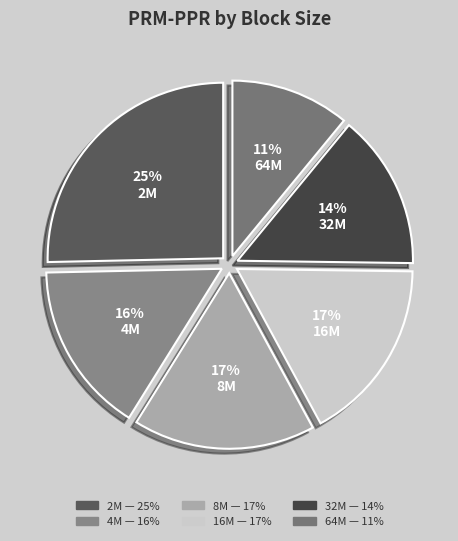

The 32M slice represents 14% of the pie. True or false?

True